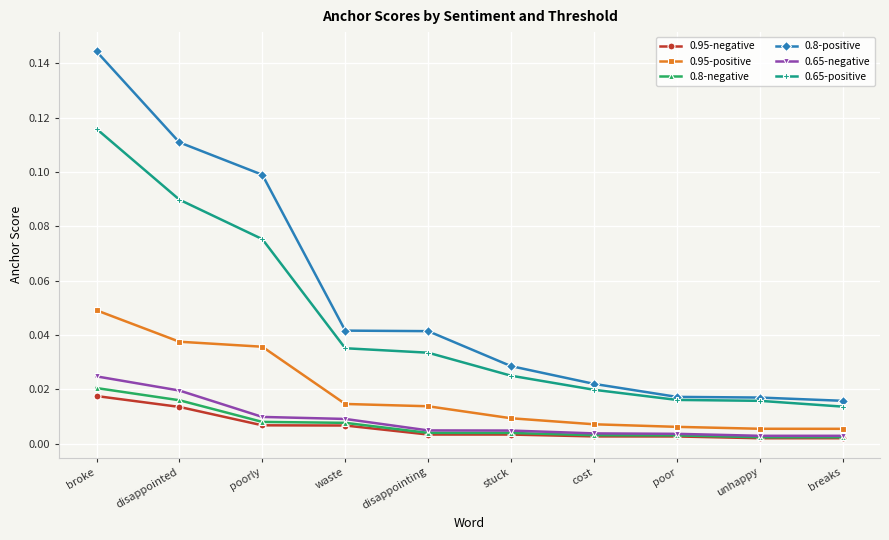

What is the label of the 7th point from the right?

waste